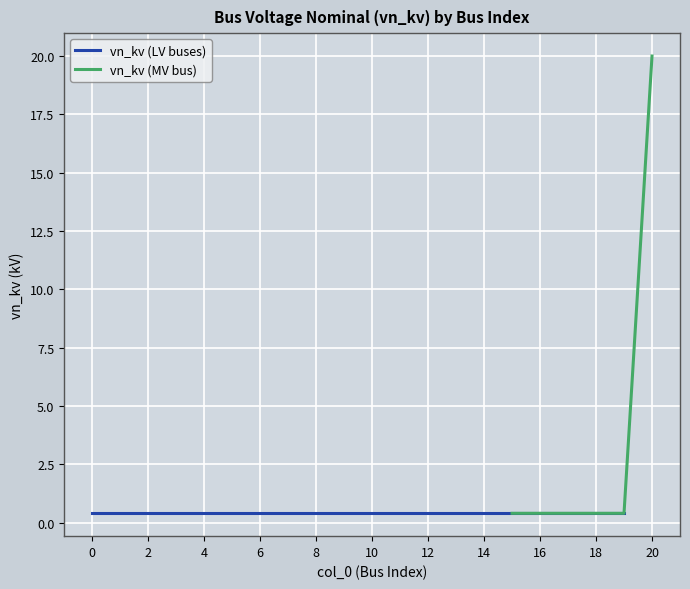

Rank the categories by value from highest to lowest.

20, 0, 1, 2, 3, 4, 5, 6, 7, 8, 9, 10, 11, 12, 13, 14, 15, 16, 17, 18, 19